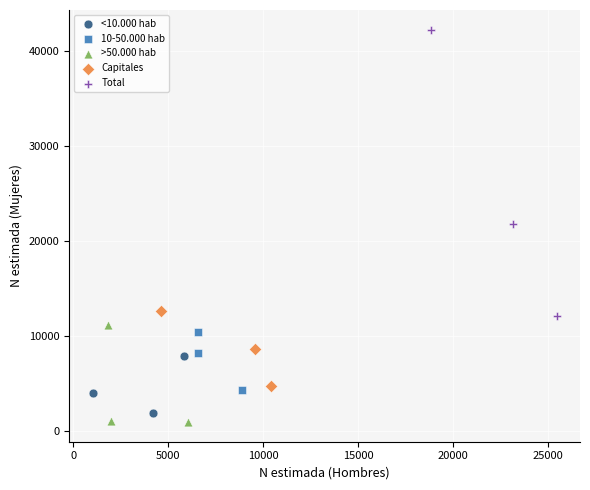

Which series contains the highest Y value?

Total